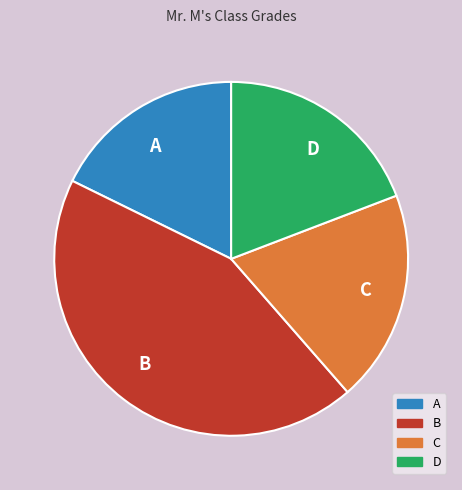

Which slice is the smallest?

A